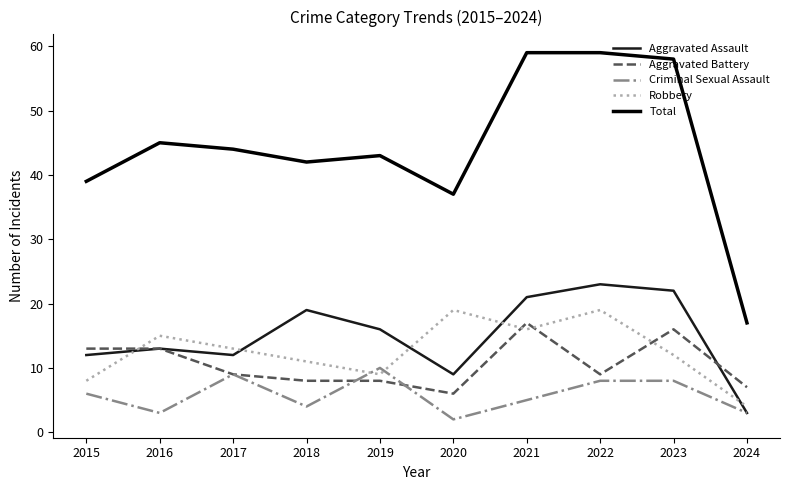

What is the maximum value for Robbery?

19